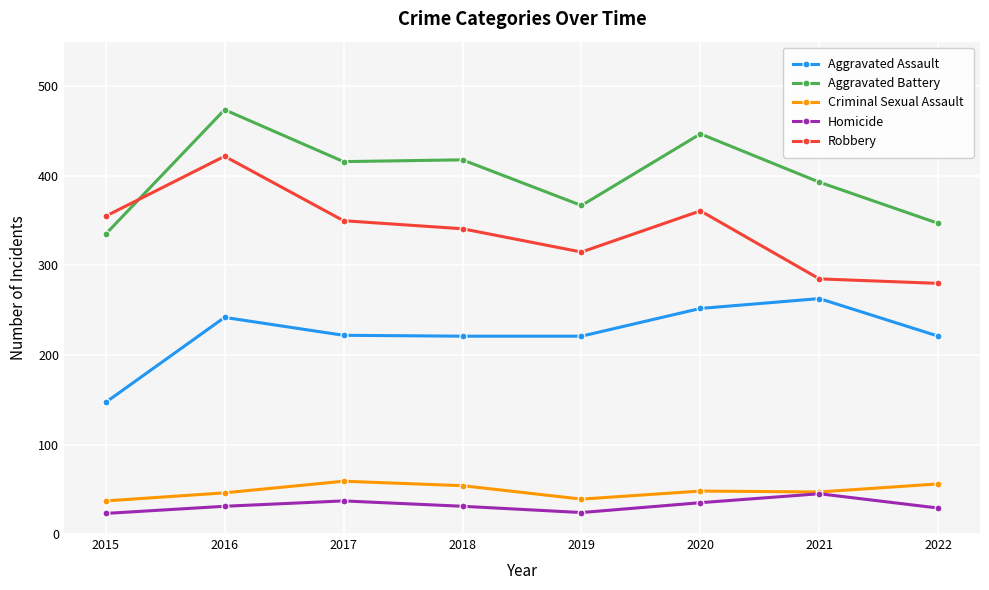

What is the value of the Criminal Sexual Assault point at the 7th from the left?

47